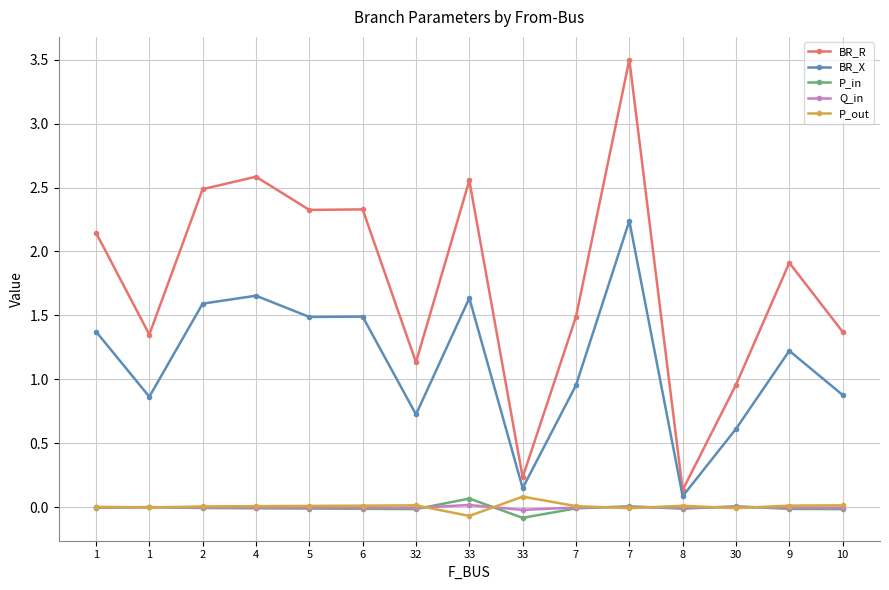

Which series has the largest total across all categories?

BR_R